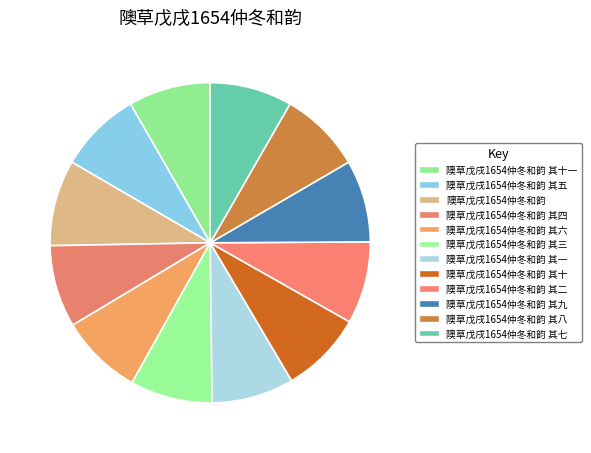

Which slice is the largest?

隩草戊戌1654仲冬和韵